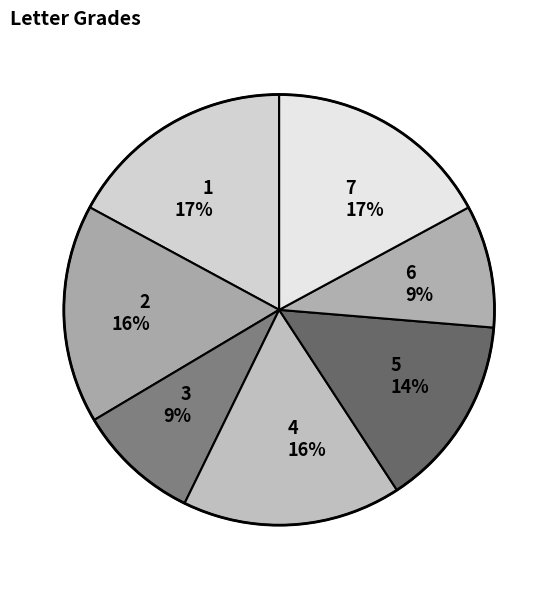

How many segments does this pie chart have?

7